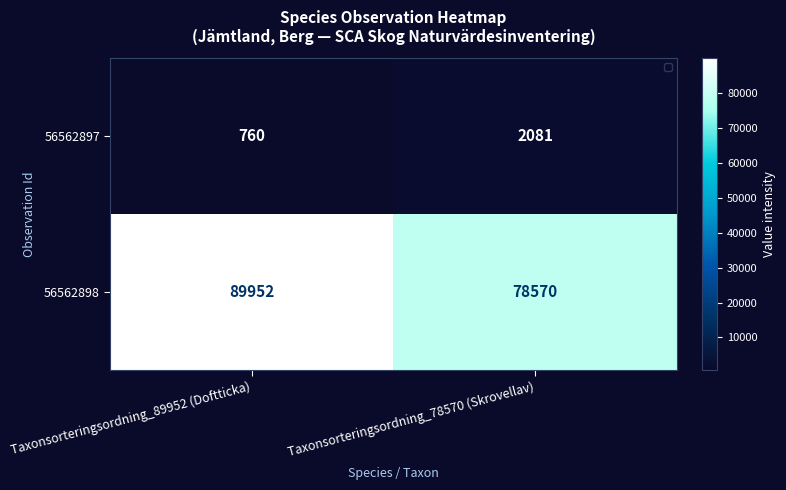

Is it true that 56562898 equals 161602 at Taxonsorteringsordning_89952 (Doftticka)?

False